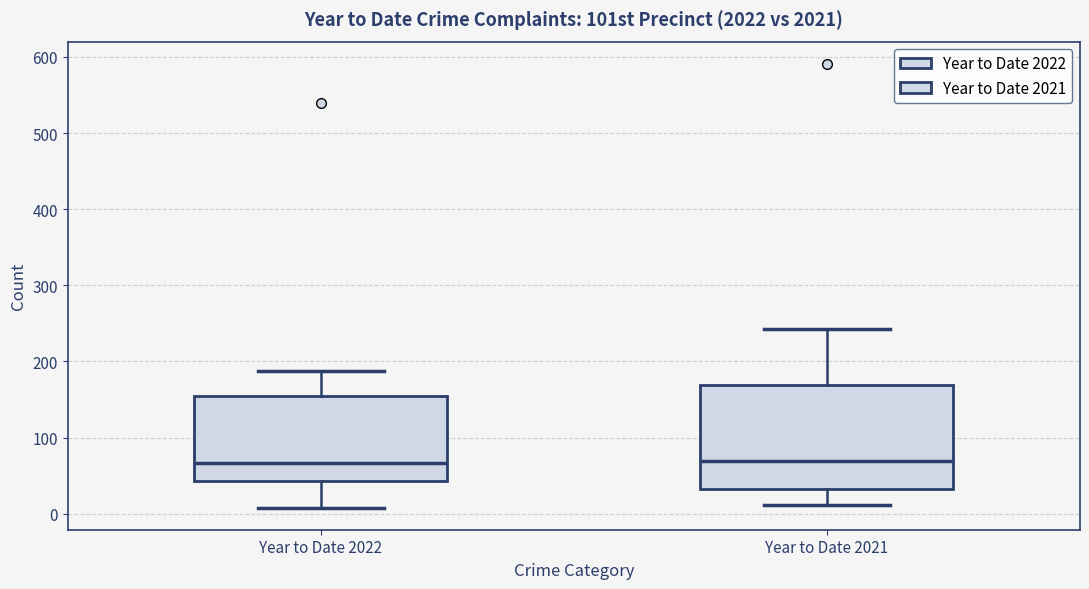

Reading left to right, transcribe this box plot: for each box, give where its median line is, the range the box spans, and where its two whiskers end, as read against the y-axis. The values are not printed on the chart, so give them approximately, as read against the axis.

Year to Date 2022: median 70, box 40 to 160, whiskers 10 to 190
Year to Date 2021: median 70, box 30 to 170, whiskers 10 to 240